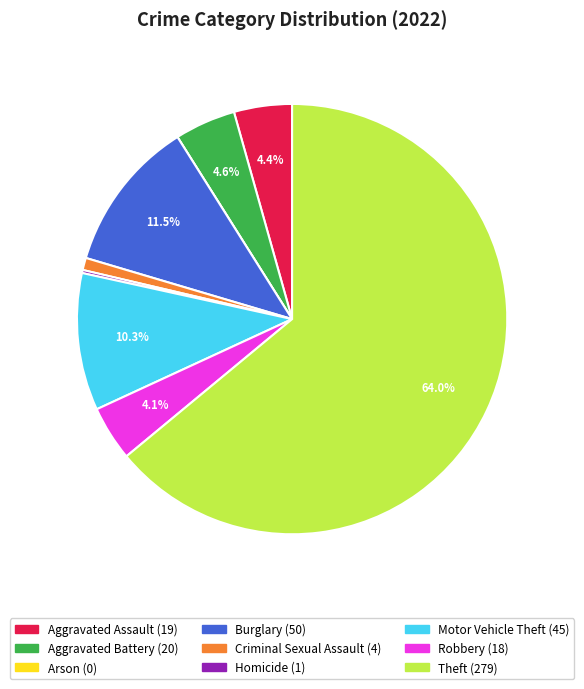

Which has a higher value, Aggravated Battery or Burglary?

Burglary